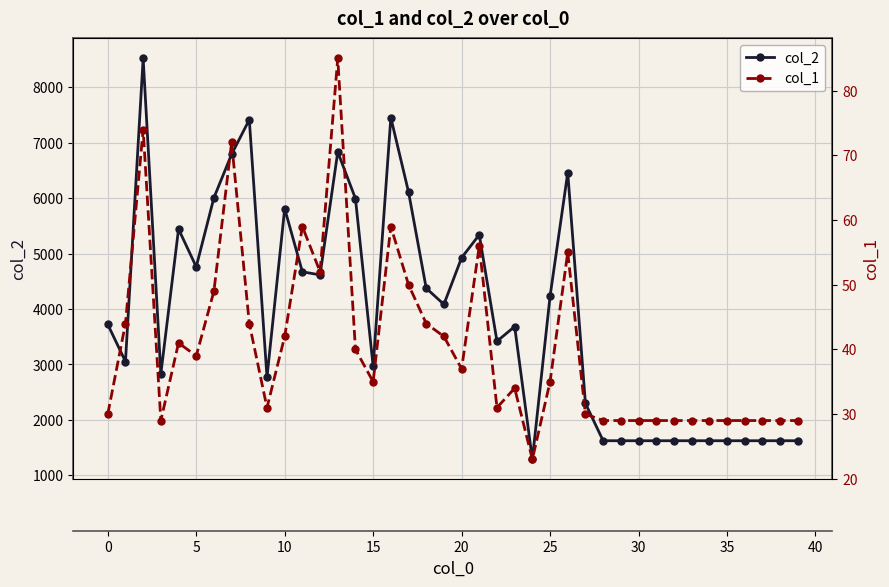

How many data points in col_1 are less than 35?

19